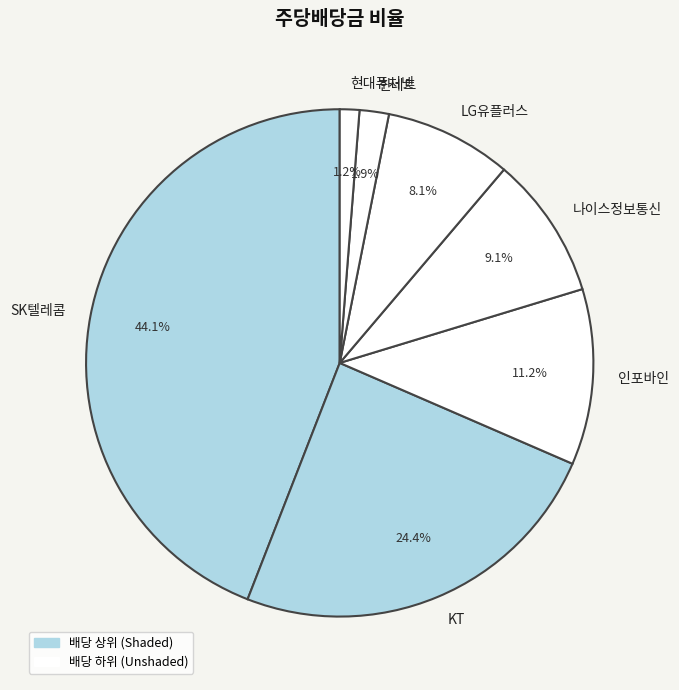

To the nearest percent, what is the average slice percentage?

14%